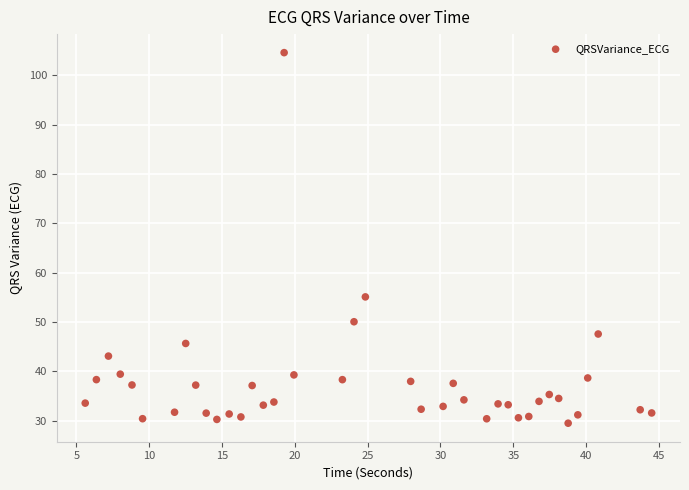

What is the range of X values (max minus min)?

38.9